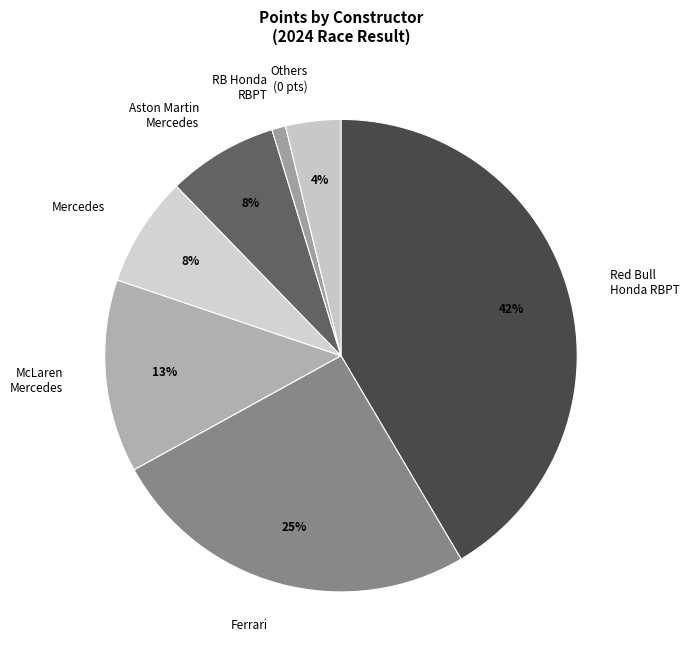

How many slices are in this pie chart?

7